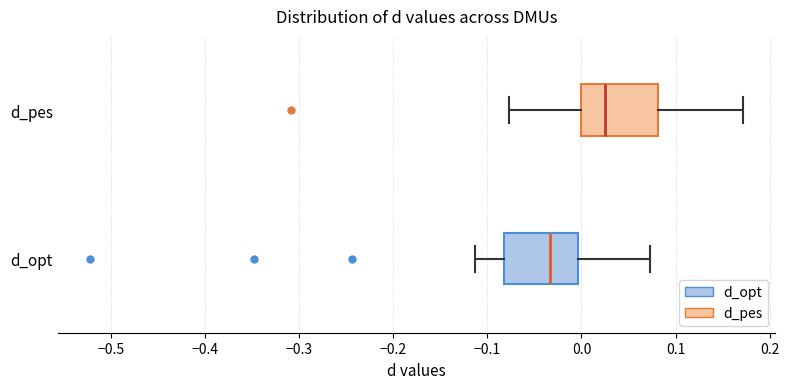

Reading bottom to top, transcribe this box plot: for each box, give where its median line is, the range the box spans, and where its two whiskers end, as read against the x-axis. The values are not printed on the chart, so give them approximately, as read against the axis.

d_opt: median -0.03, box -0.08 to 0.00, whiskers -0.11 to 0.07
d_pes: median 0.03, box 0.00 to 0.08, whiskers -0.08 to 0.17